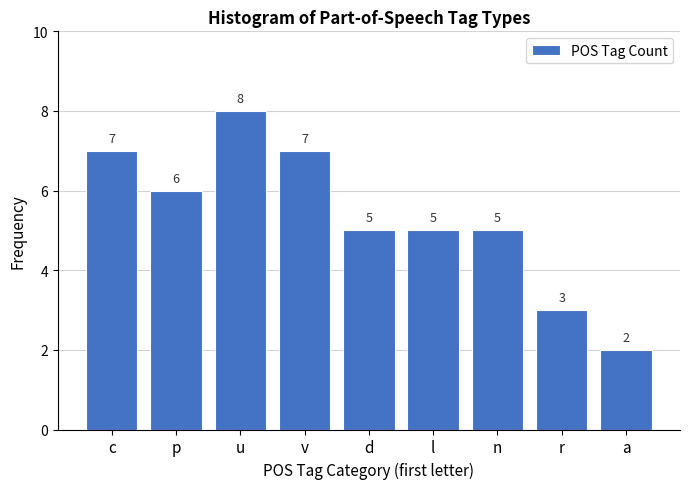

Reading left to right, what are all the values shown in this chart?

c=7	p=6	u=8	v=7	d=5	l=5	n=5	r=3	a=2